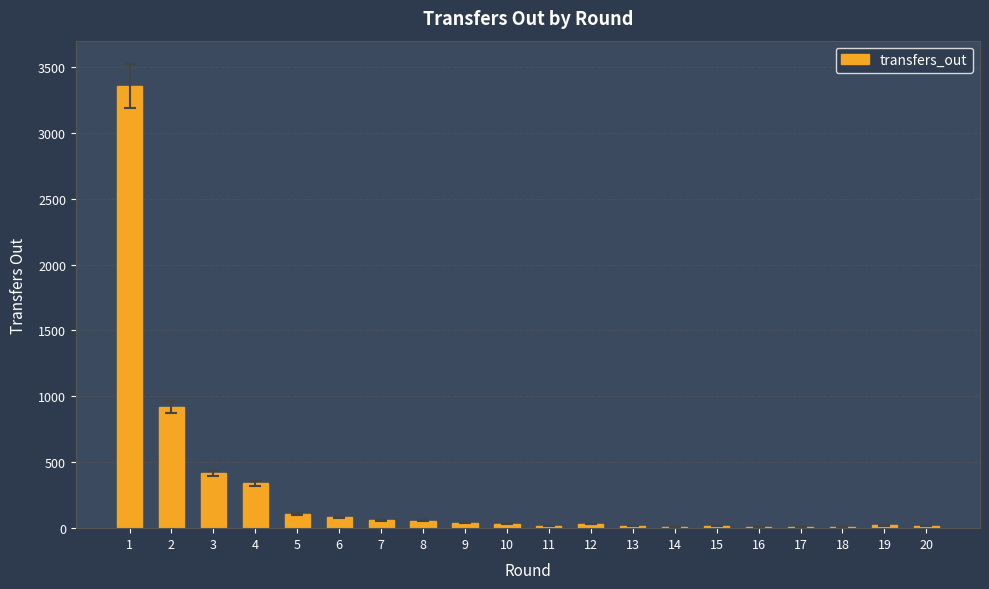

What is the maximum value shown in the chart?

3355